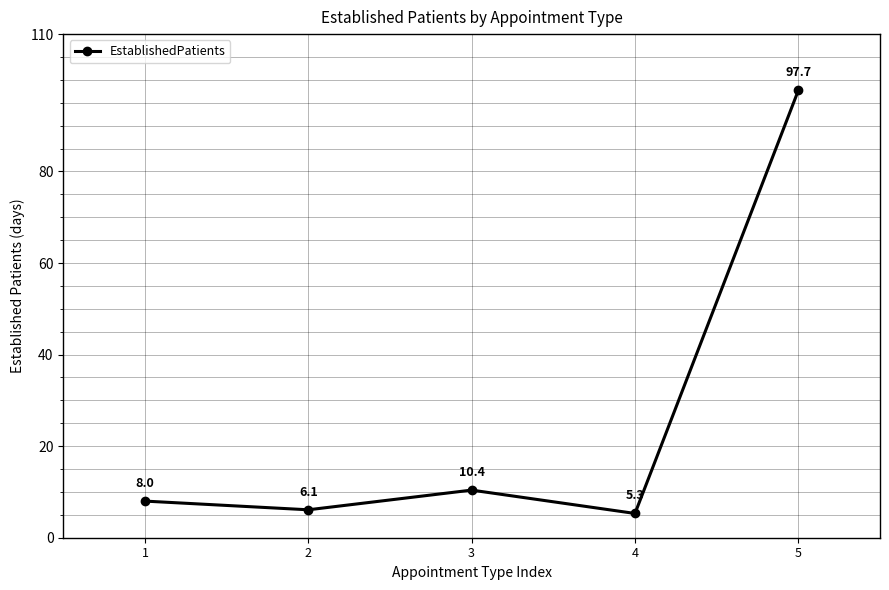

Which has a higher value, 4 or 3?

3